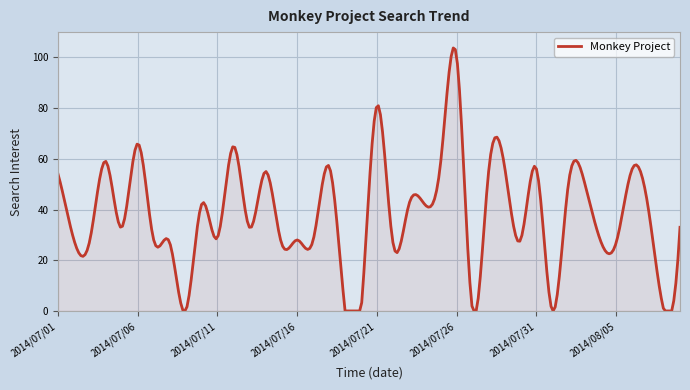

What is the greatest value displayed?

103.7